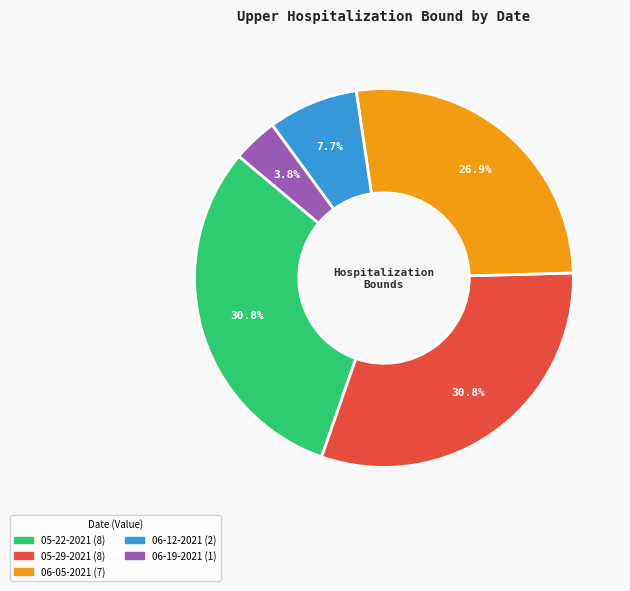

Is there a majority slice in this chart?

No